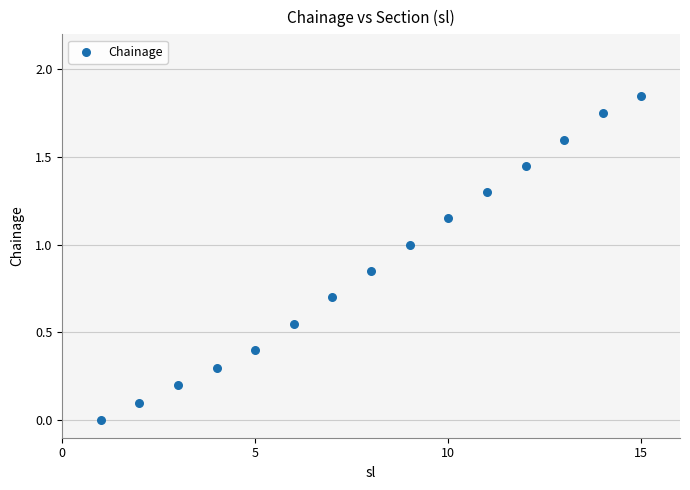

What is the range of X values (max minus min)?

14.0